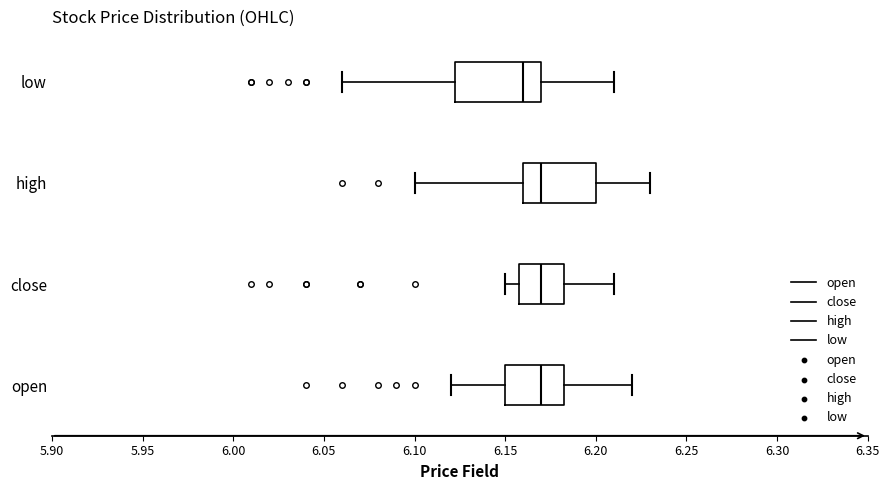

Which box is the widest, from its left edge to its right edge?

low